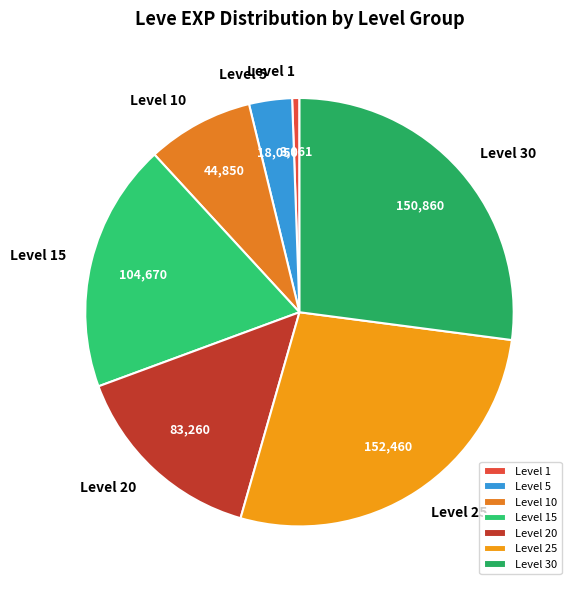

The Level 30 slice represents 27% of the pie. True or false?

True